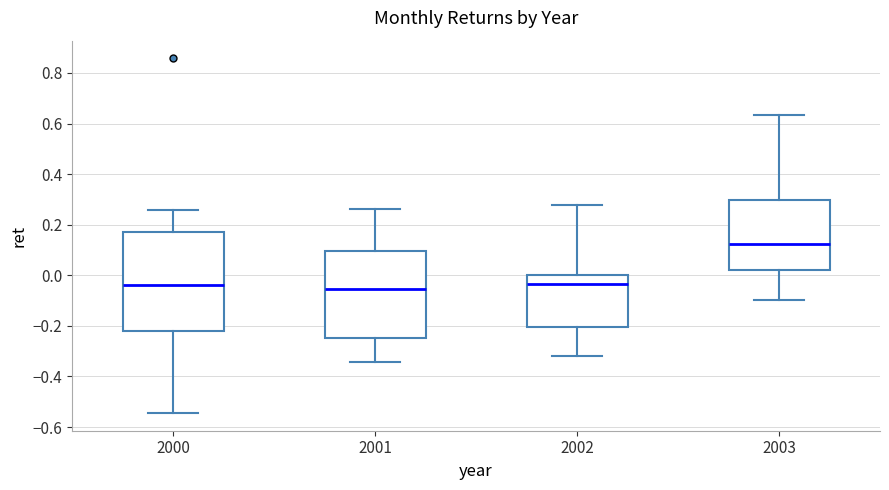

Reading left to right, read every box against the y-axis: the position of its median line, the range the box covers, and the ends of its whiskers. The values are not printed on the chart, so give them approximately, as read against the axis.

2000: median -0.04, box -0.22 to 0.18, whiskers -0.54 to 0.26
2001: median -0.06, box -0.24 to 0.10, whiskers -0.34 to 0.26
2002: median -0.04, box -0.20 to 0.00, whiskers -0.32 to 0.28
2003: median 0.12, box 0.02 to 0.30, whiskers -0.10 to 0.64